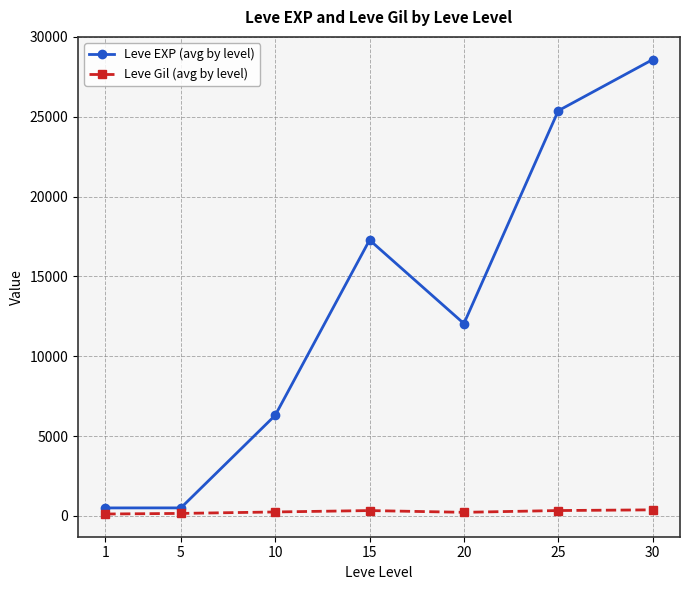

List the series in order of their peak value, highest first.

Leve EXP (avg by level), Leve Gil (avg by level)